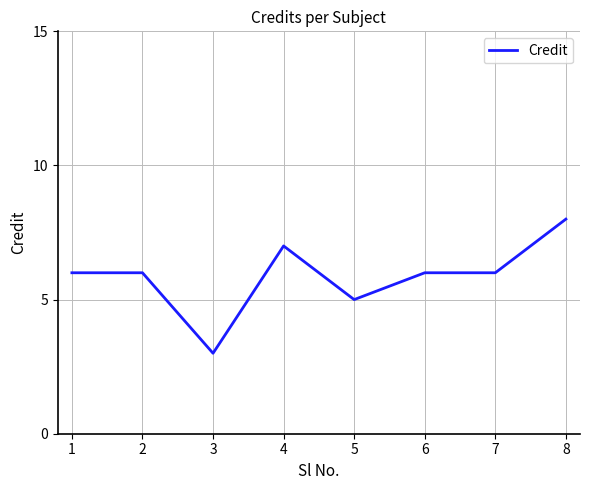

Does the chart have visible grid lines?

Yes